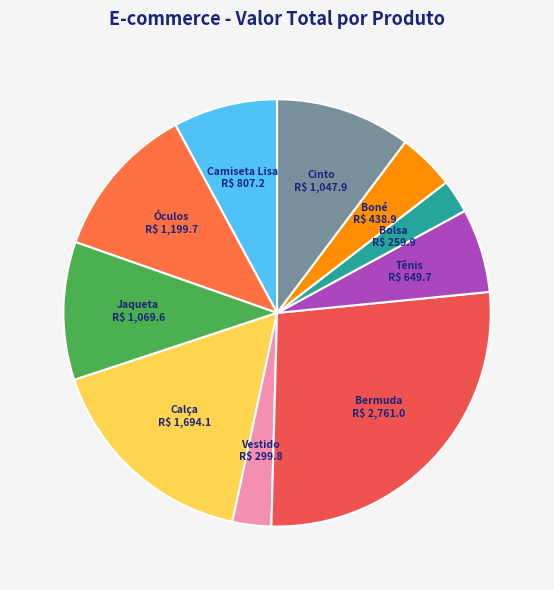

Which category has the biggest portion of the pie?

Bermuda